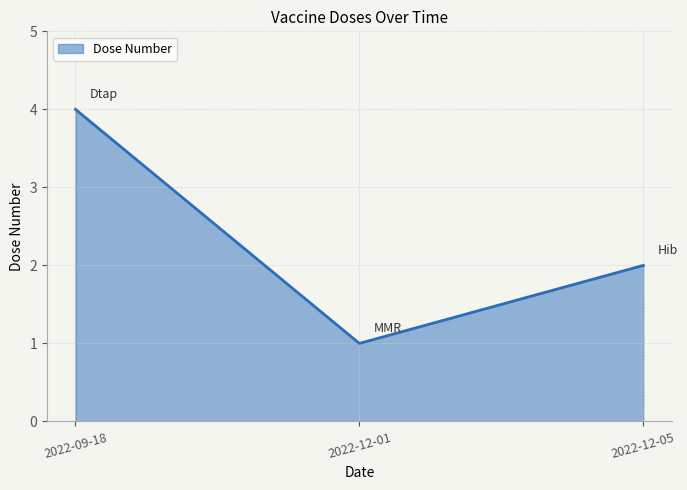

Which category has the highest value across all series?

2022-09-18